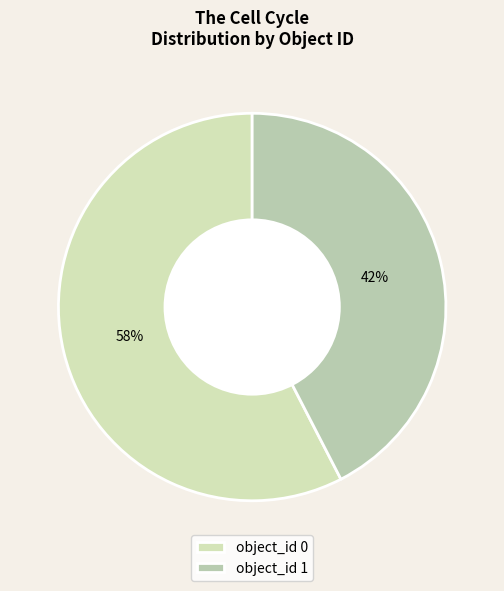

How many slices are in this pie chart?

2